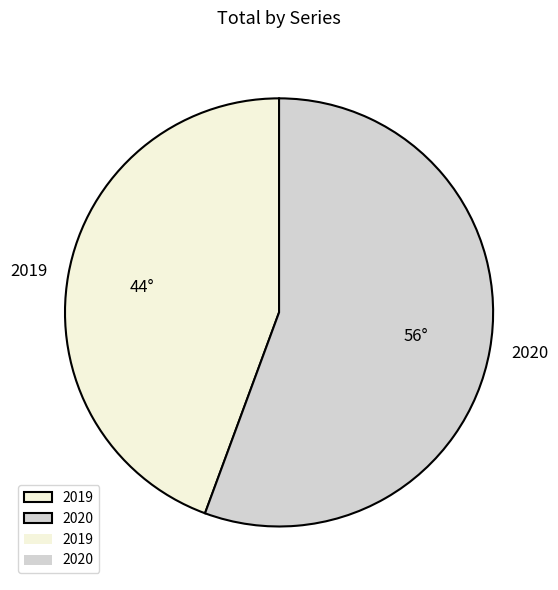

Which category has the biggest portion of the pie?

2020